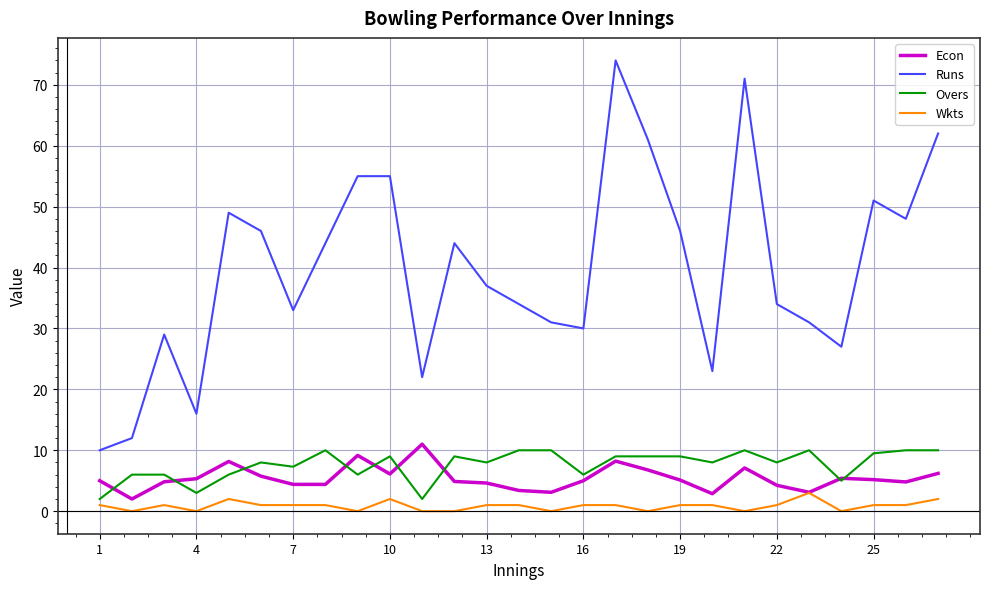

What is the sum of all Econ values?

146.1